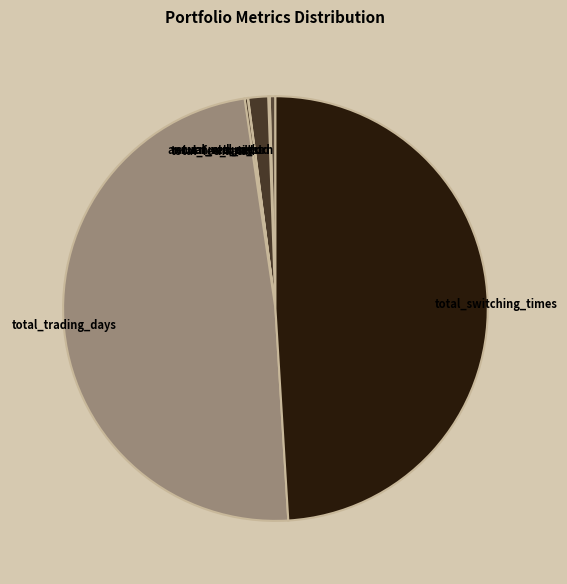

Combined, do annual_return and return_std_ratio account for over 50%?

No